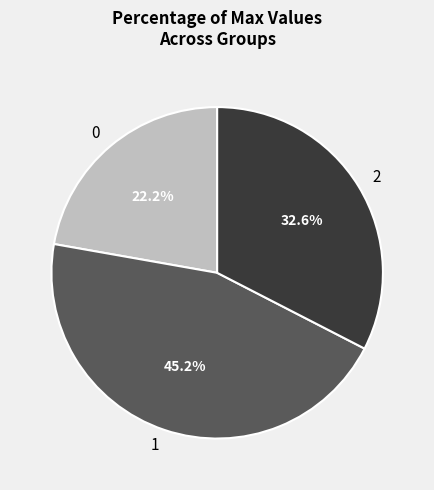

To the nearest percent, what is the average slice percentage?

33%